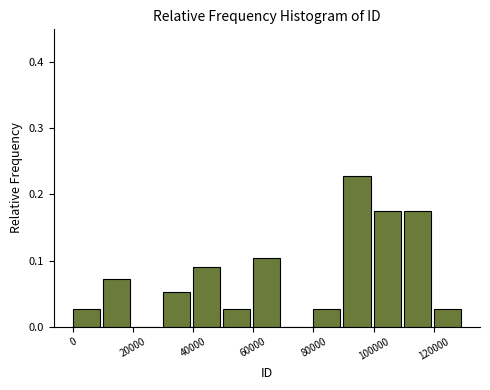

What is the height of the bar covering 90000 to 100000 on the x-axis? The values are not printed on the chart, so give them approximately, as read against the axis.

0.23